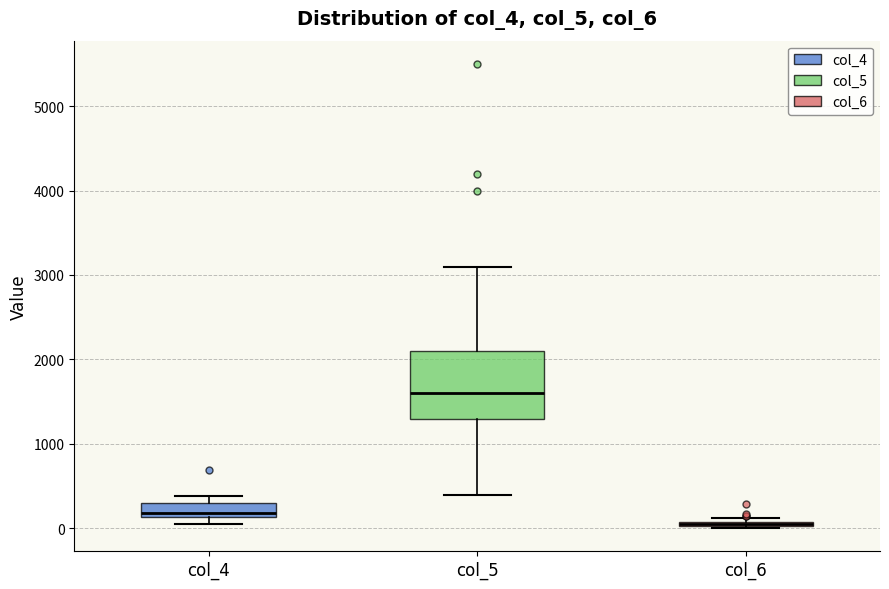

Where does the upper whisker of the box for col_5 end on the y-axis? The values are not printed on the chart, so give them approximately, as read against the axis.

3100